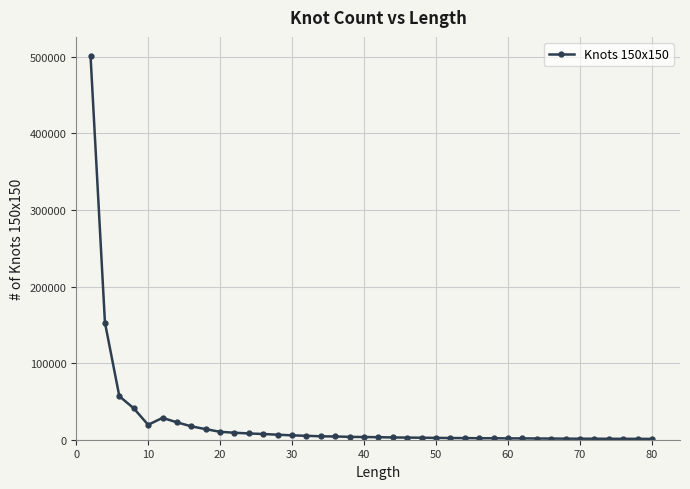

What is the average value?

24000